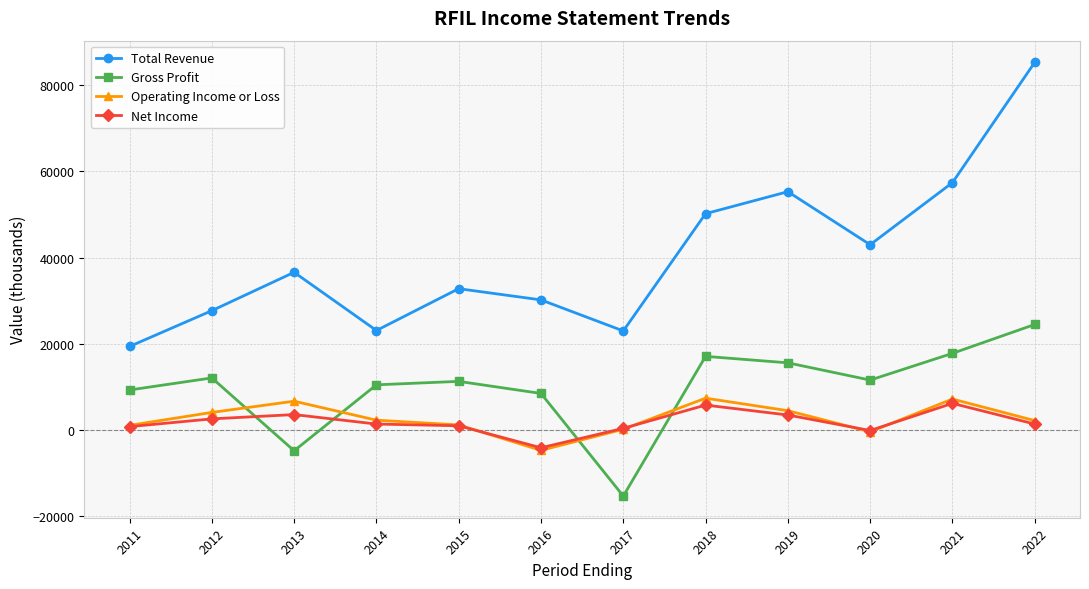

In Gross Profit, how many points are lower than both neighbors (excluding endpoints)?

3